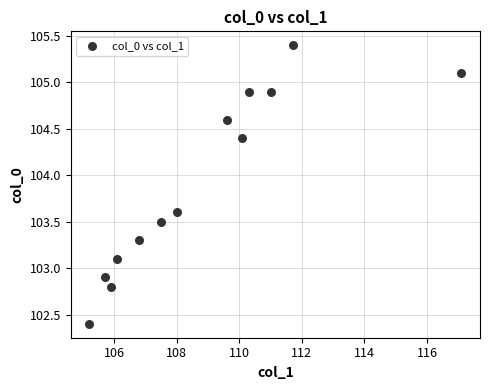

What is the range of Y values (max minus min)?

3.0